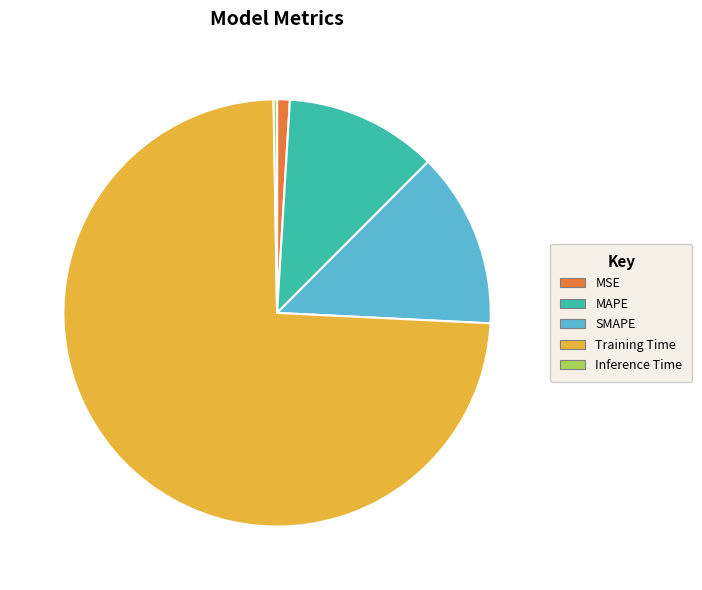

What is the largest slice in the pie chart?

Training Time